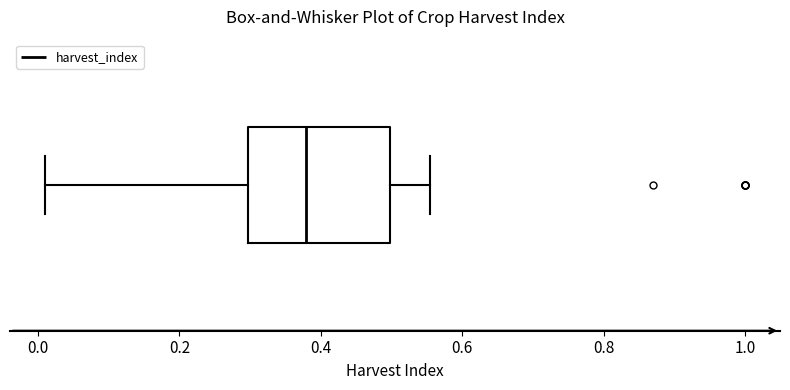

Transcribe this box plot: give where the median line is, the range the box spans, and where the two whiskers end, as read against the x-axis. The values are not printed on the chart, so give them approximately, as read against the axis.

median 0.38, box 0.30 to 0.50, whiskers 0.02 to 0.56